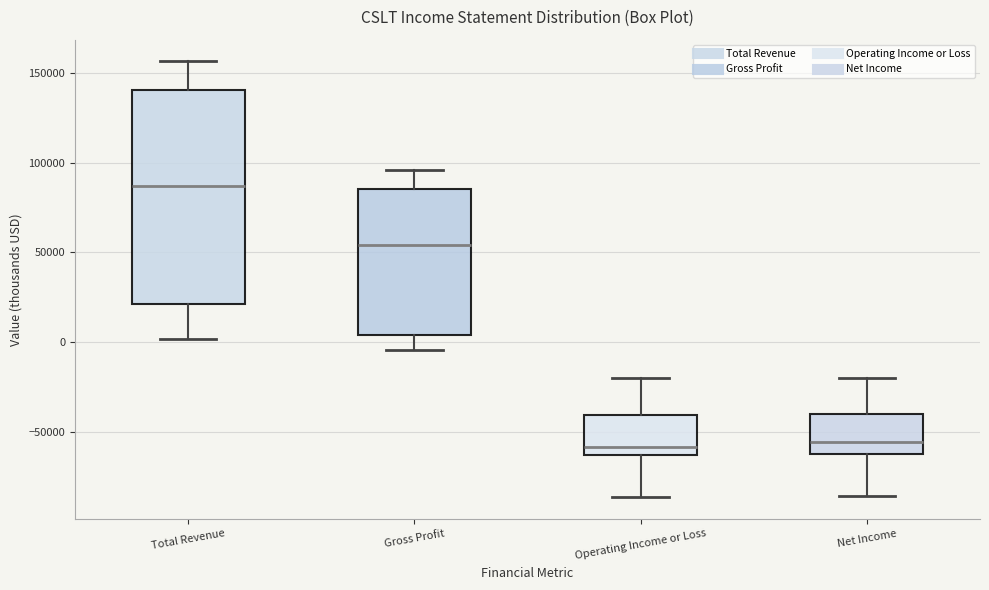

Reading left to right, read every box against the y-axis: the position of its median line, the range the box covers, and the ends of its whiskers. The values are not printed on the chart, so give them approximately, as read against the axis.

Total Revenue: median 85000, box 20000 to 140000, whiskers 0 to 155000
Gross Profit: median 55000, box 5000 to 85000, whiskers -5000 to 95000
Operating Income or Loss: median -60000, box -65000 to -40000, whiskers -85000 to -20000
Net Income: median -55000, box -60000 to -40000, whiskers -85000 to -20000